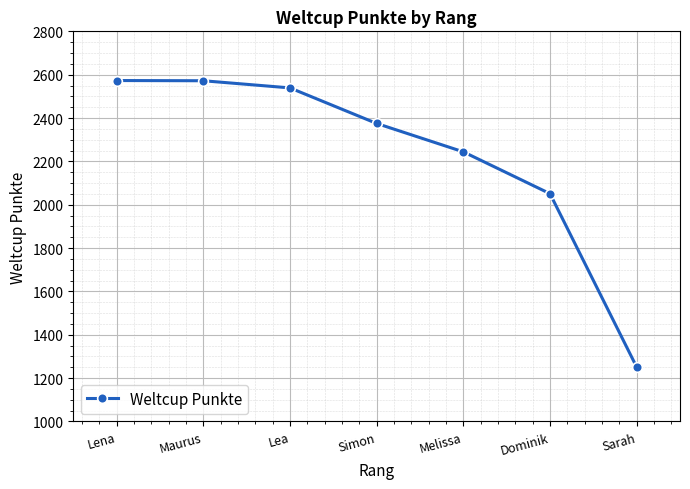

Is this an area chart (filled region under the line)?

No